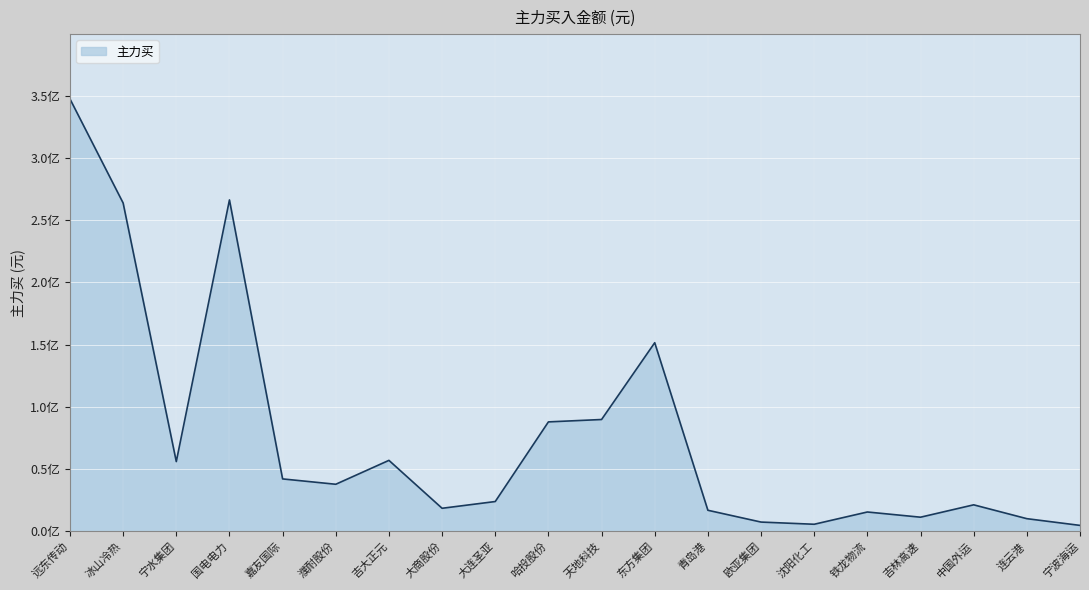

Between 大连圣亚 and 吉大正元, which is larger?

吉大正元